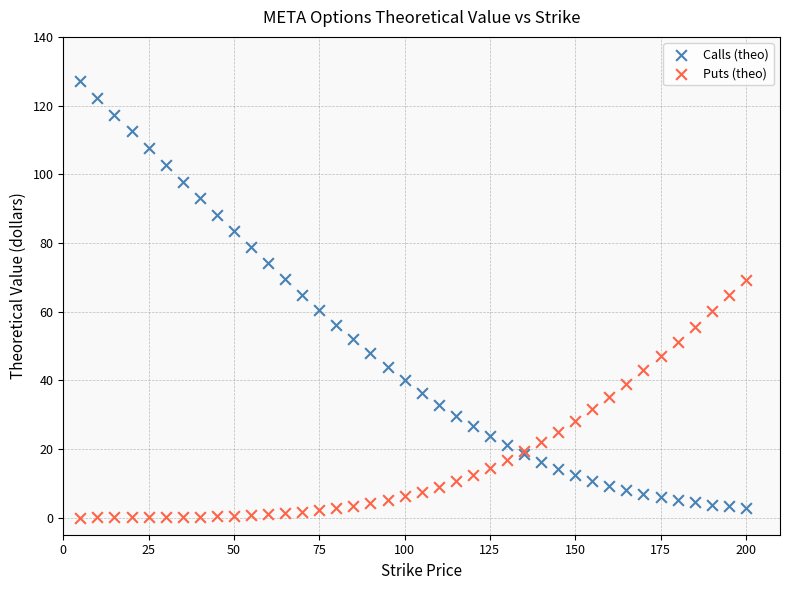

Which series reaches the maximum Y coordinate?

Calls (theo)